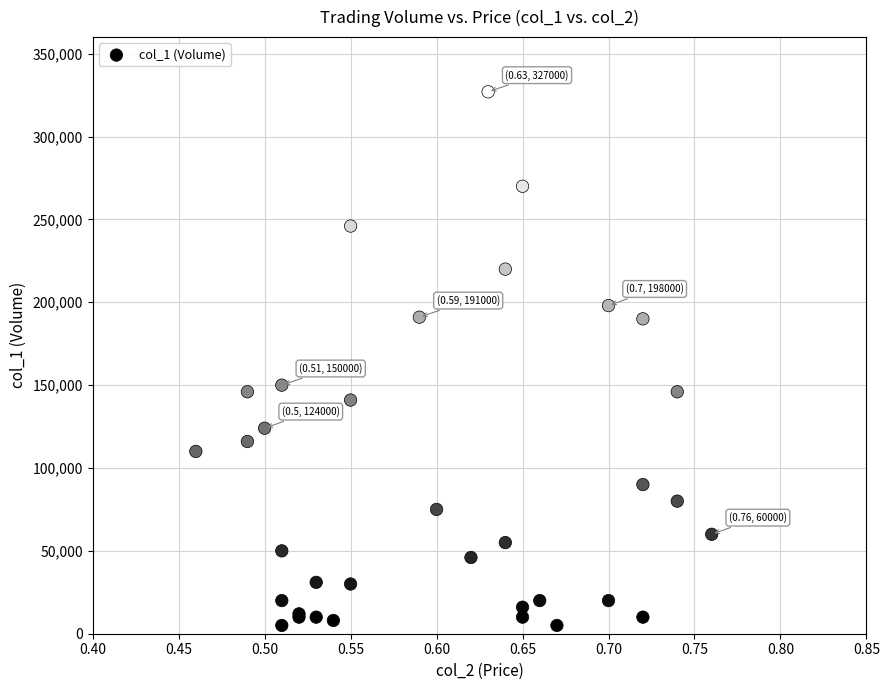

What Y value in the scatter plot is closest to 166000?

150000